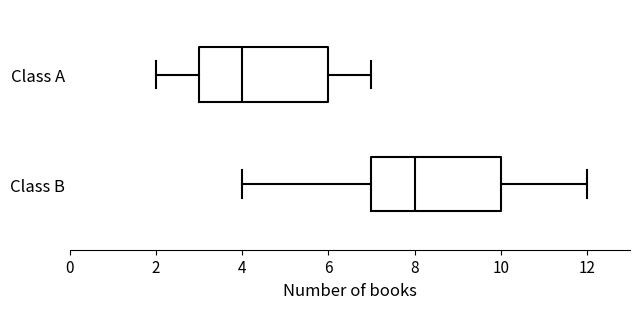

Reading bottom to top, read every box against the x-axis: the position of its median line, the range the box covers, and the ends of its whiskers. The values are not printed on the chart, so give them approximately, as read against the axis.

Class B: median 8, box 7 to 10, whiskers 4 to 12
Class A: median 4, box 3 to 6, whiskers 2 to 7